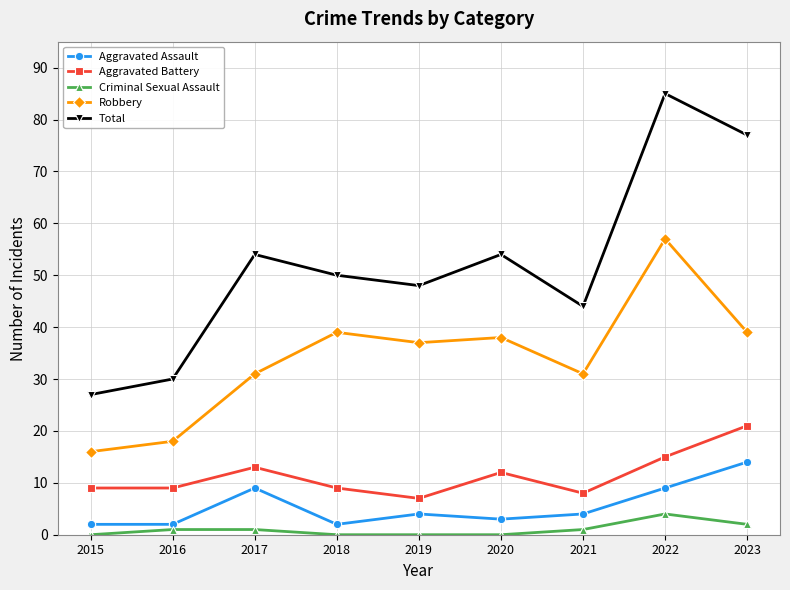

True or false: Robbery and Total intersect in this chart.

False